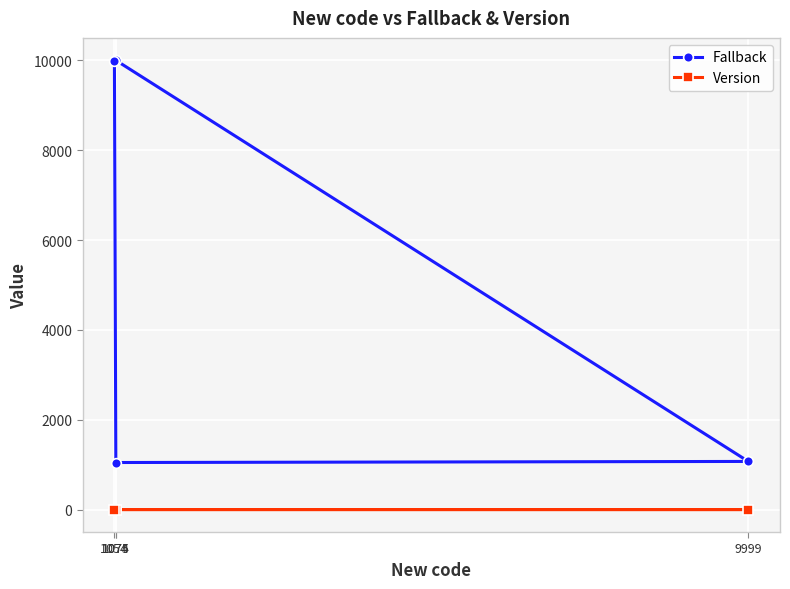

What is the spread (max minus min) of values at 1054?

9985.9